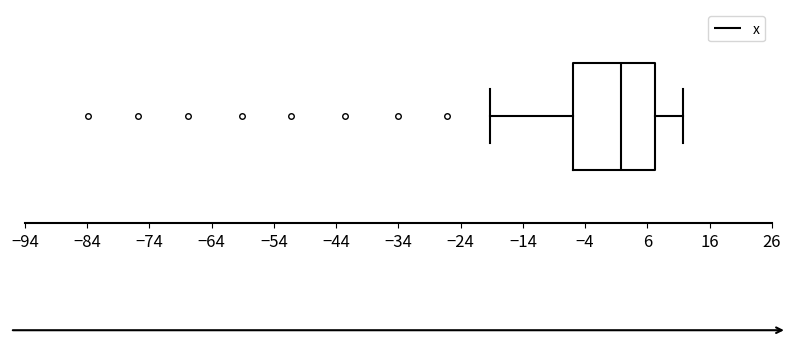

Read this box plot against the x-axis: the position of the median line, the range covered by the box, and the ends of both whiskers. The values are not printed on the chart, so give them approximately, as read against the axis.

median 2, box -6 to 7, whiskers -19 to 12